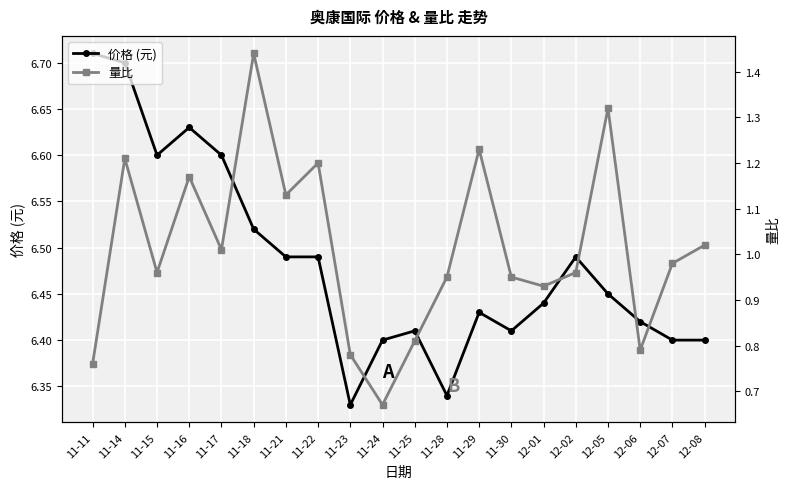

The value of 价格 (元) at 11-24 is 10.8. True or false?

False